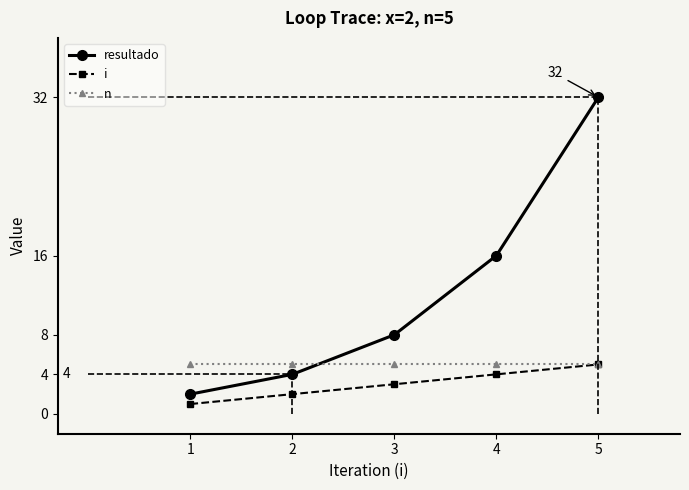

How many lines are shown in the chart?

3